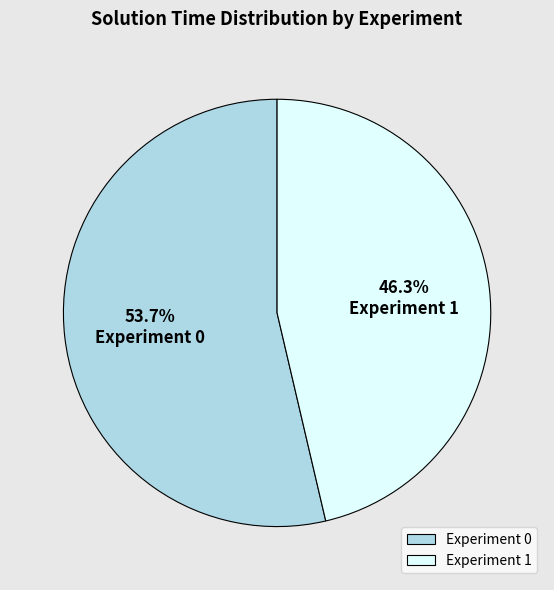

How many slices are in this pie chart?

2